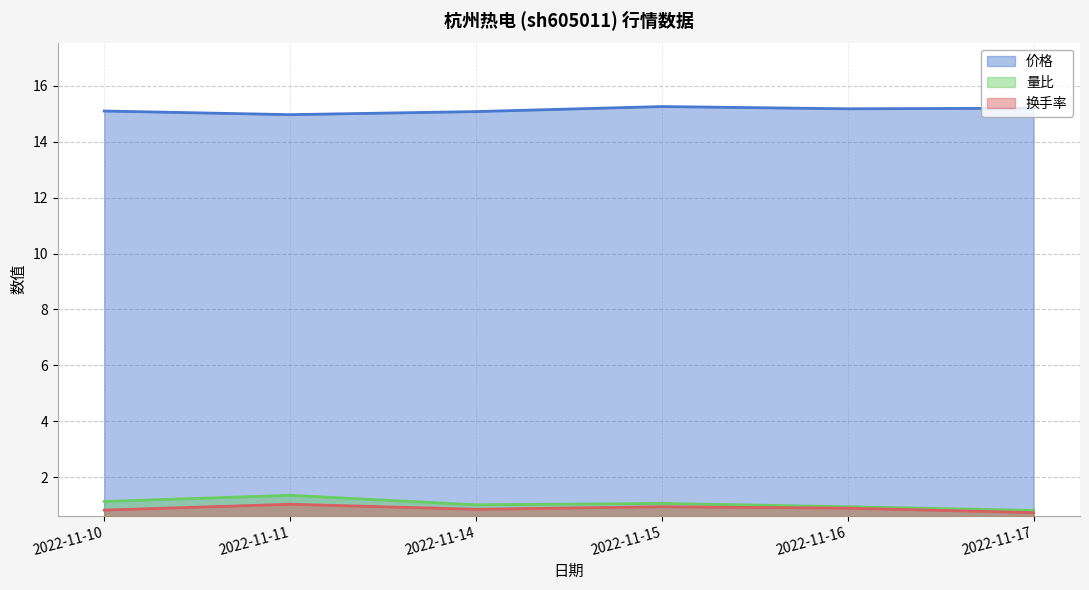

True or false: 价格 and 量比 cross at least once.

False